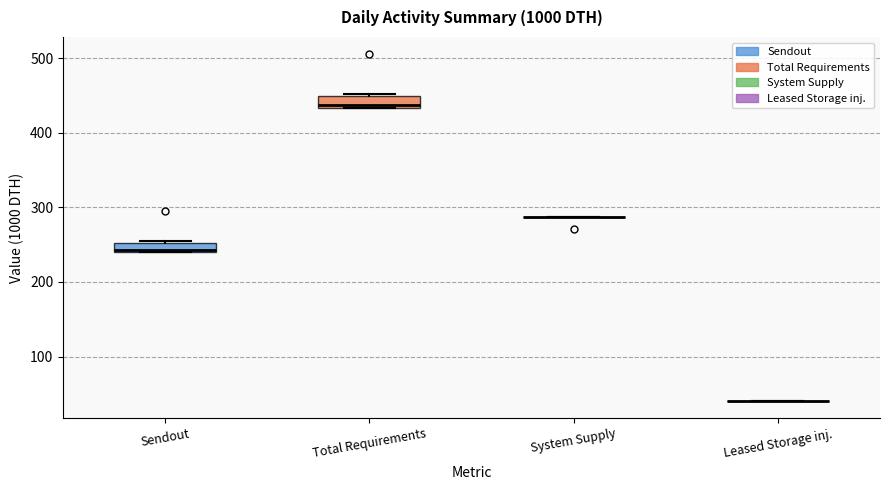

Where is the upper edge of the box for Sendout on the y-axis? The values are not printed on the chart, so give them approximately, as read against the axis.

250